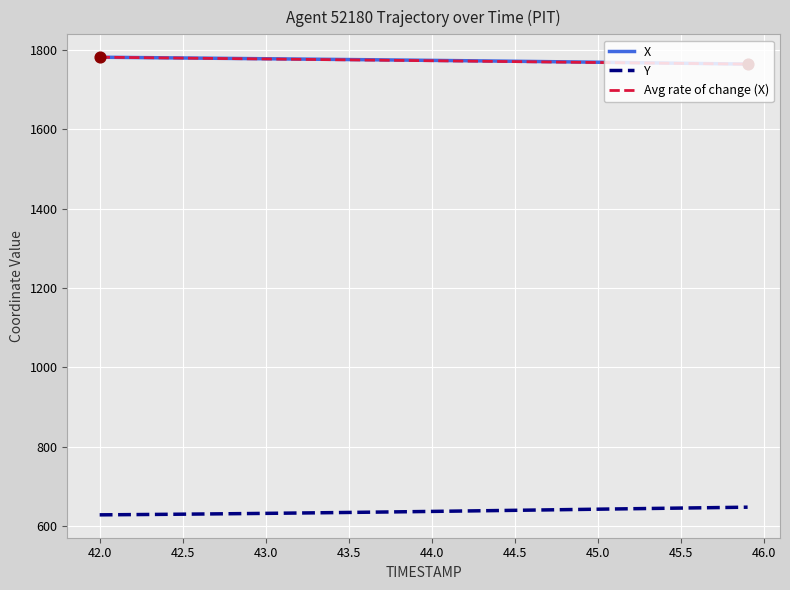

True or false: Y and X cross at least once.

False